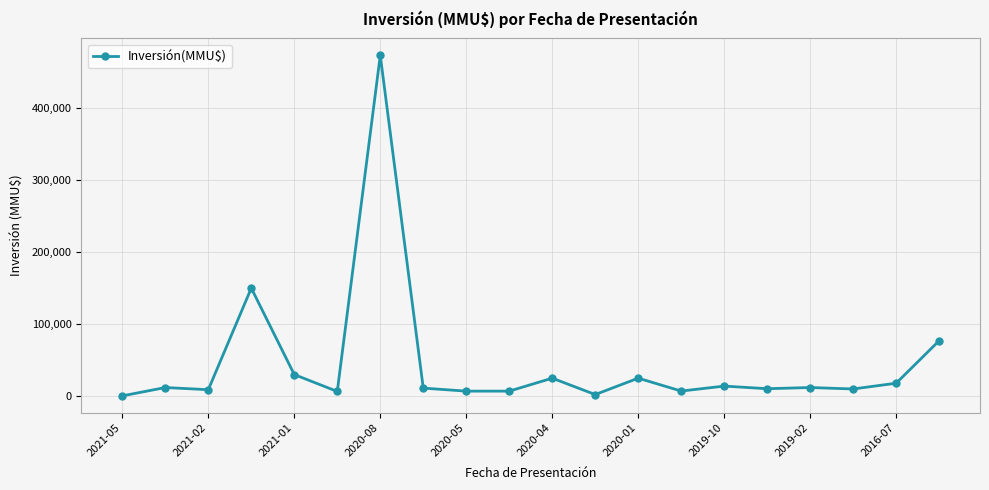

What is the greatest value displayed?

473000